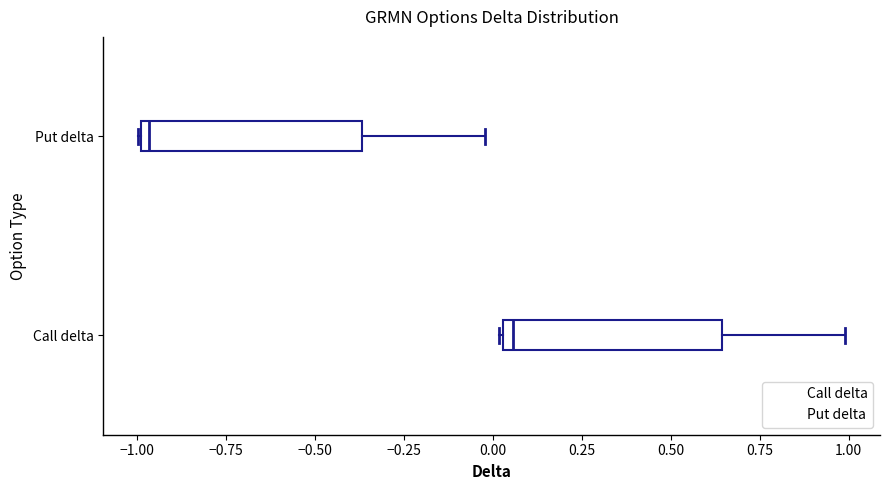

Which box's median line is the furthest to the left?

Put delta